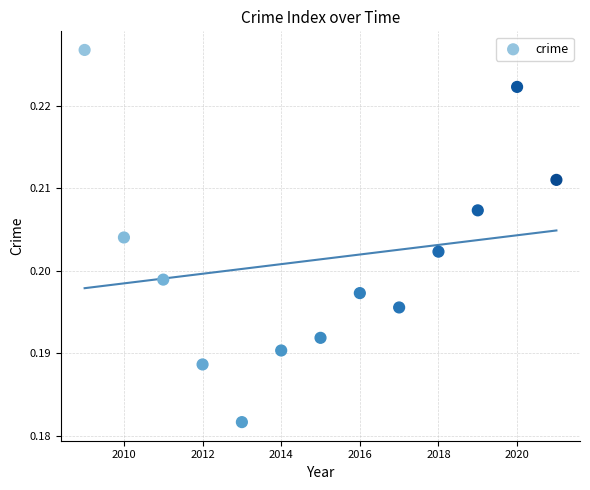

What is the range of X values (max minus min)?

12.0